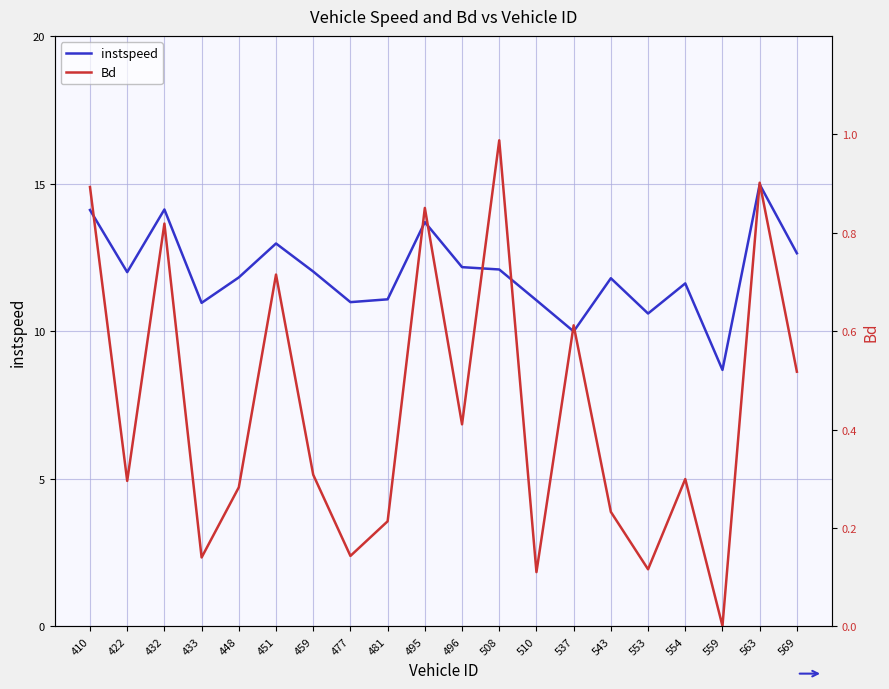

Reading left to right, what are all the values shown in this chart?

instspeed: 410=14.1	422=12.0	432=14.1	433=11.0	448=11.8	451=13.0	459=12.0	477=11.0	481=11.1	495=13.7	496=12.2	508=12.1	510=11.0	537=10.0	543=11.8	553=10.6	554=11.6	559=8.7	563=15.0	569=12.6
Bd: 410=0.9	422=0.3	432=0.8	433=0.1	448=0.3	451=0.7	459=0.3	477=0.1	481=0.2	495=0.9	496=0.4	508=1.0	510=0.1	537=0.6	543=0.2	553=0.1	554=0.3	559=0.0	563=0.9	569=0.5